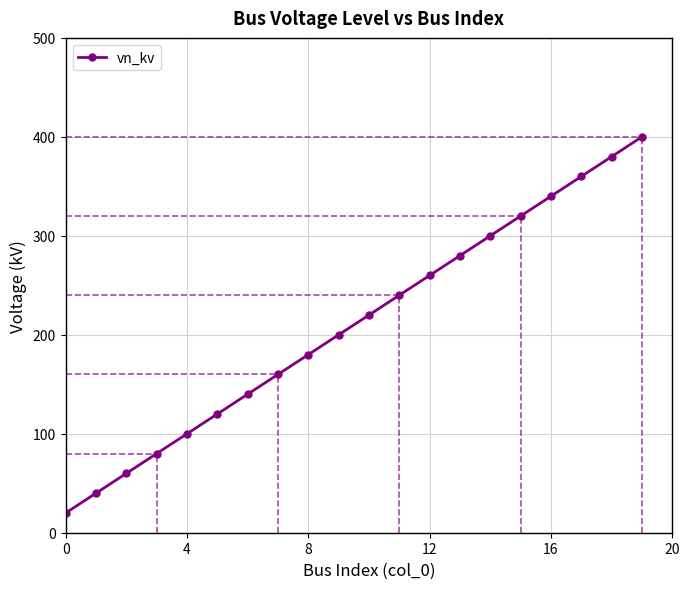

True or false: the data has more than 1 interior local peaks.

False